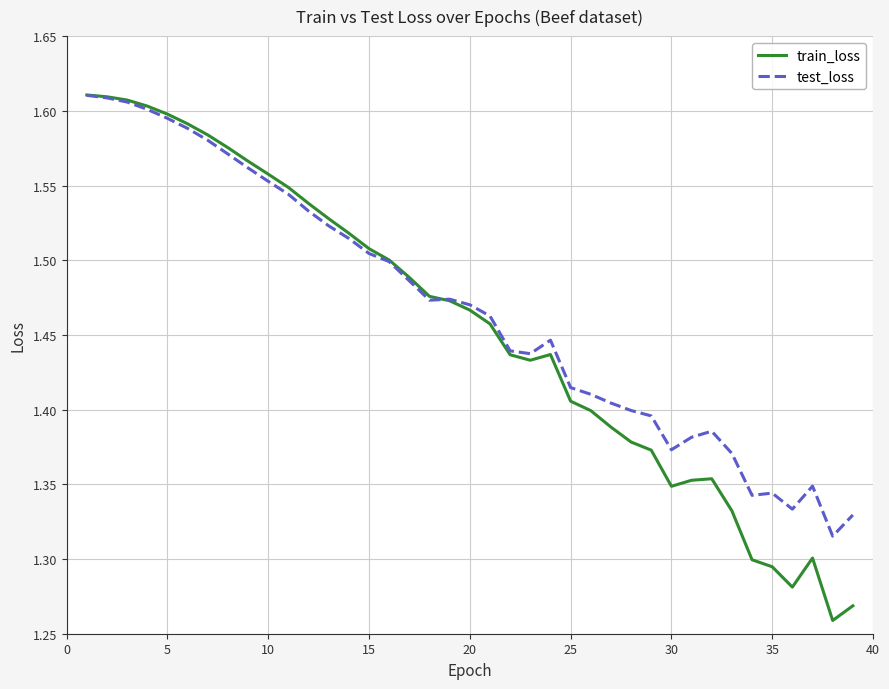

Which series has the widest spread of values?

train_loss